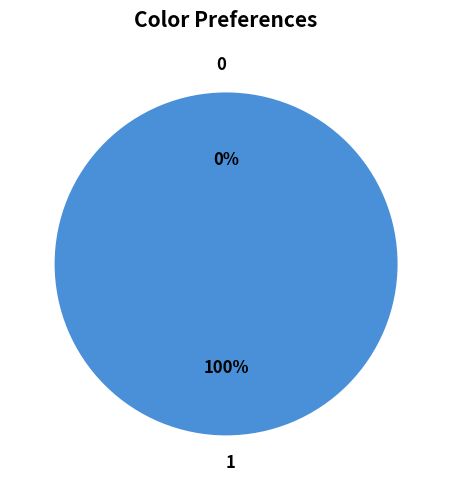

Rank the categories by value from lowest to highest.

0, 1